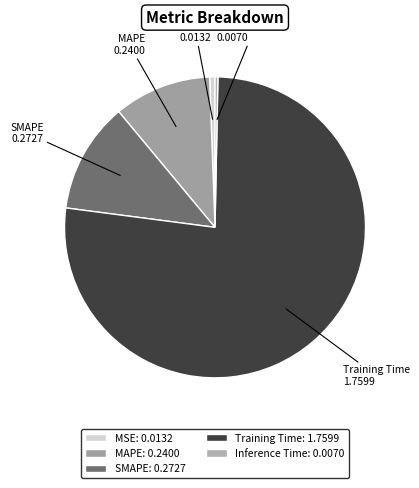

Is there any slice that represents more than half of the pie?

Yes